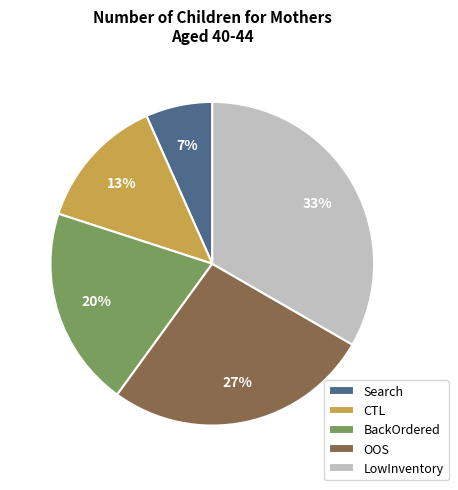

Combined, do BackOrdered and OOS account for over 50%?

No